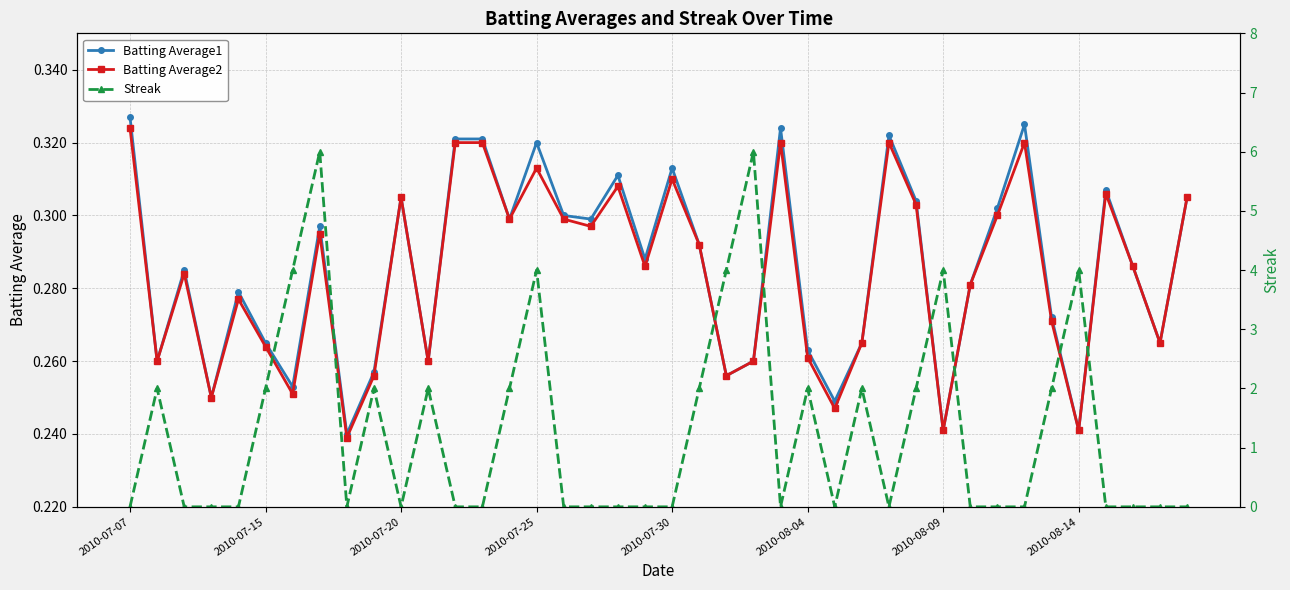

True or false: Batting Average1 has more than 0 points higher than both neighbors.

True